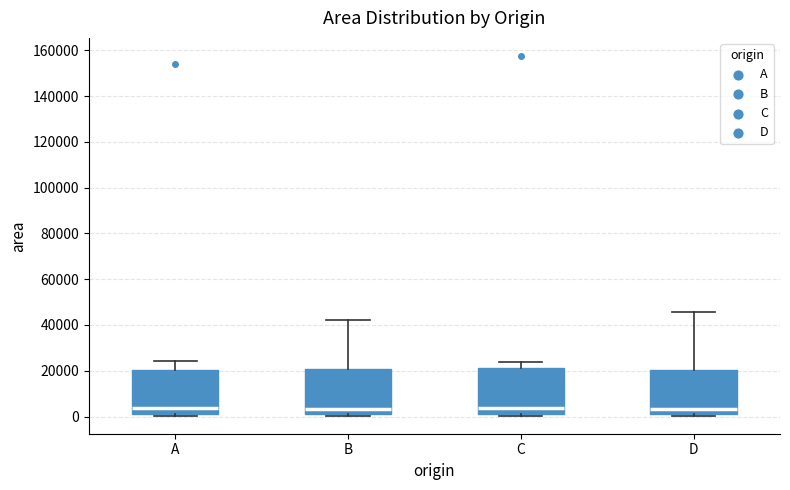

Reading left to right, read every box against the y-axis: the position of its median line, the range the box covers, and the ends of its whiskers. The values are not printed on the chart, so give them approximately, as read against the axis.

A: median 4000, box 2000 to 20000, whiskers 0 to 24000
B: median 4000, box 0 to 20000, whiskers 0 (just below the box's lower edge) to 42000
C: median 4000, box 2000 to 22000, whiskers 0 to 24000
D: median 4000, box 0 to 20000, whiskers 0 (just below the box's lower edge) to 46000